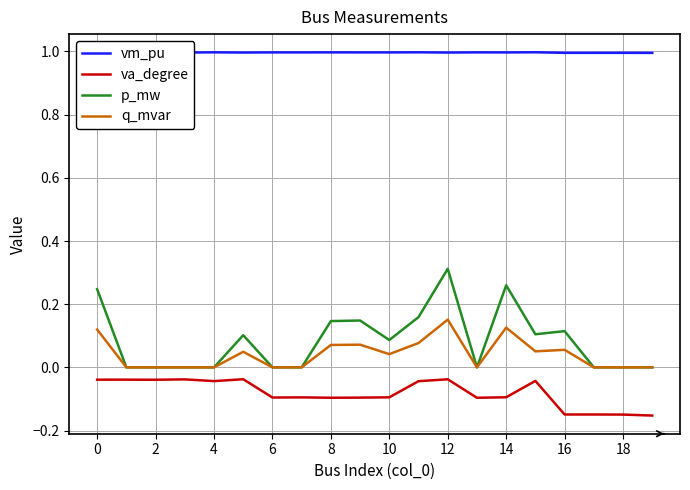

How many series are shown in this chart?

4